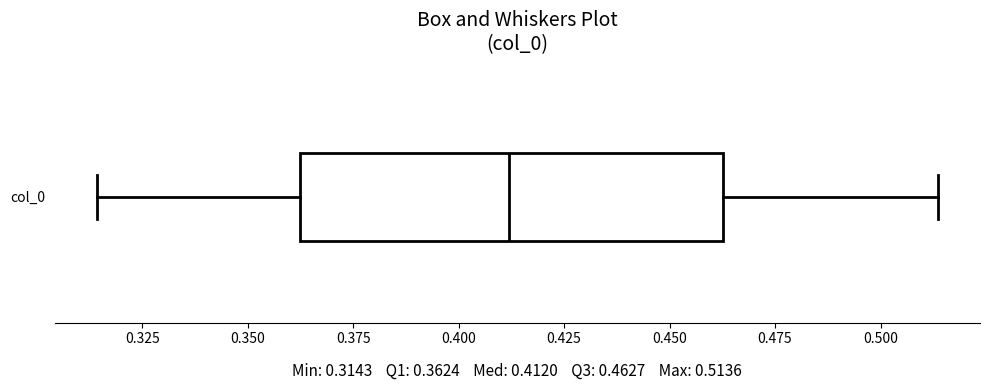

Read this box plot against the x-axis: the position of the median line, the range covered by the box, and the ends of both whiskers. The values are not printed on the chart, so give them approximately, as read against the axis.

median 0.410, box 0.360 to 0.465, whiskers 0.315 to 0.515